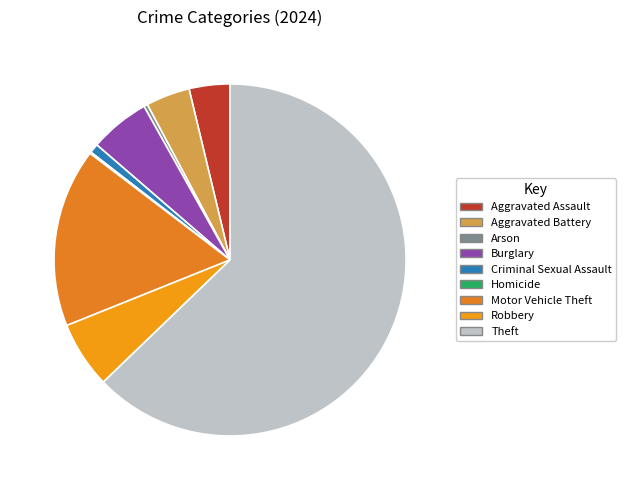

What percentage is the Theft slice, to the nearest percent?

63%